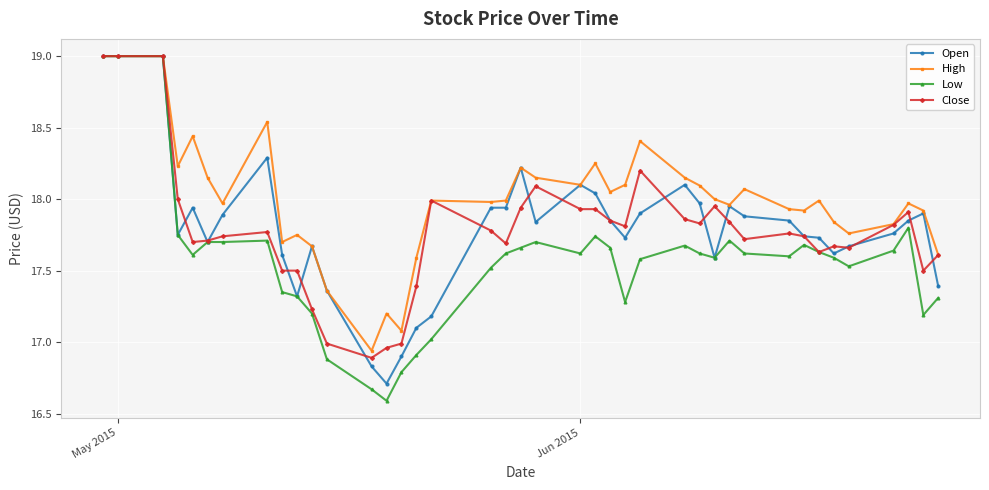

Which series has the widest spread of values?

Low